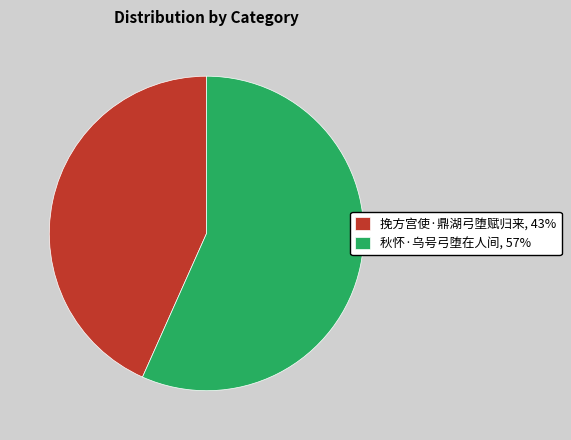

Rank the categories by value from lowest to highest.

挽方宫使·鼎湖弓堕赋归来, 秋怀·乌号弓堕在人间